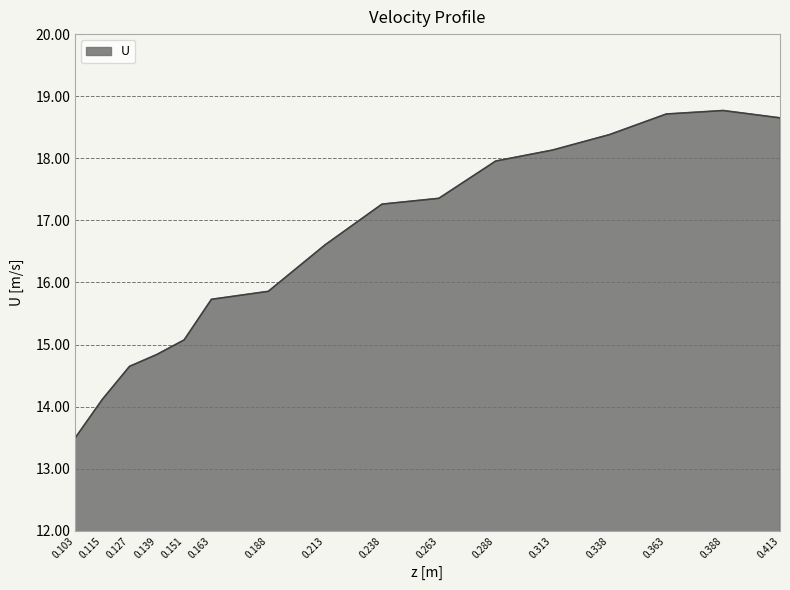

The chart shows a value of 3.9 at 0.338. True or false?

False